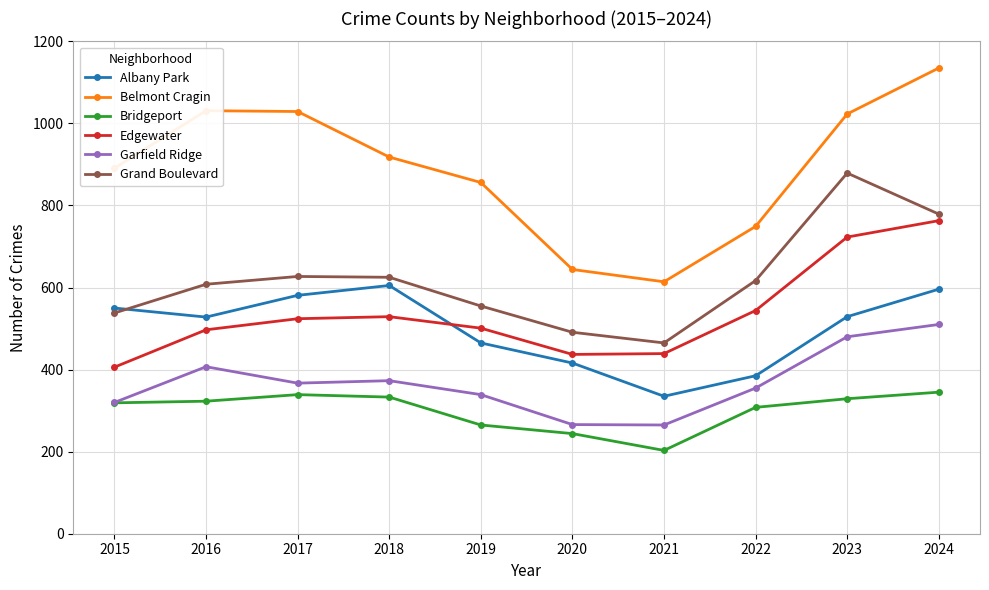

What is the greatest value displayed?

1135